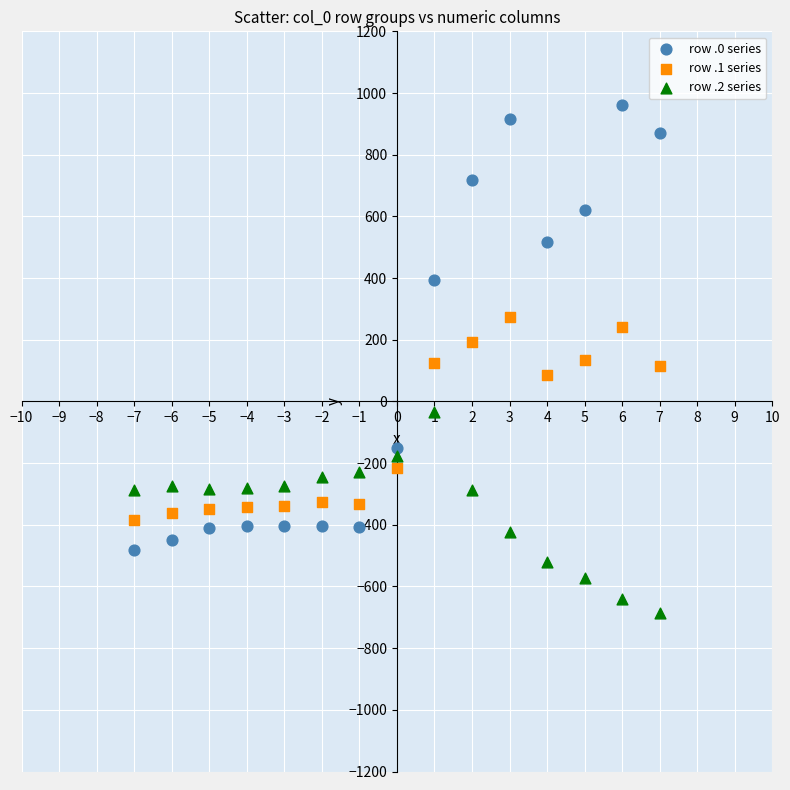

Which series contains the lowest Y value?

row .2 series